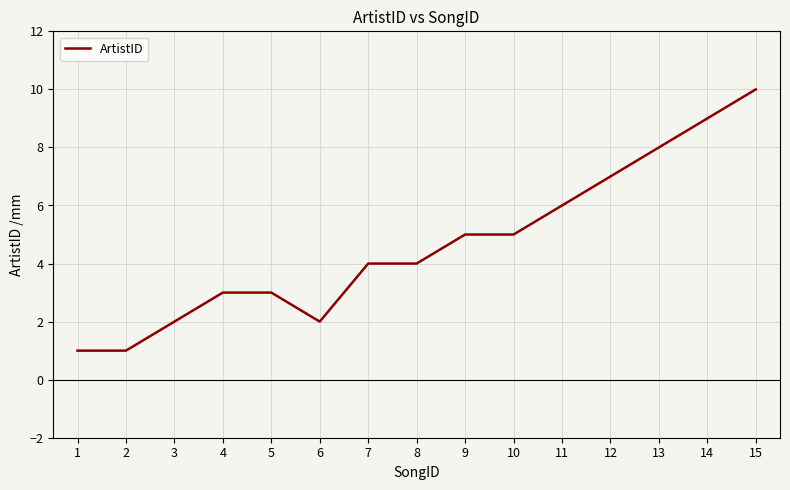

Count the values in the range 2 to 7.

10